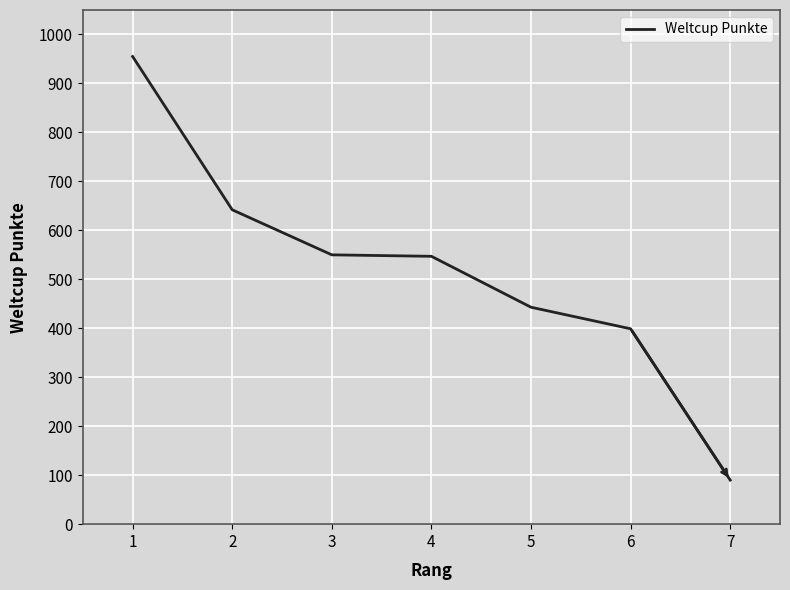

How many series are shown in this chart?

1